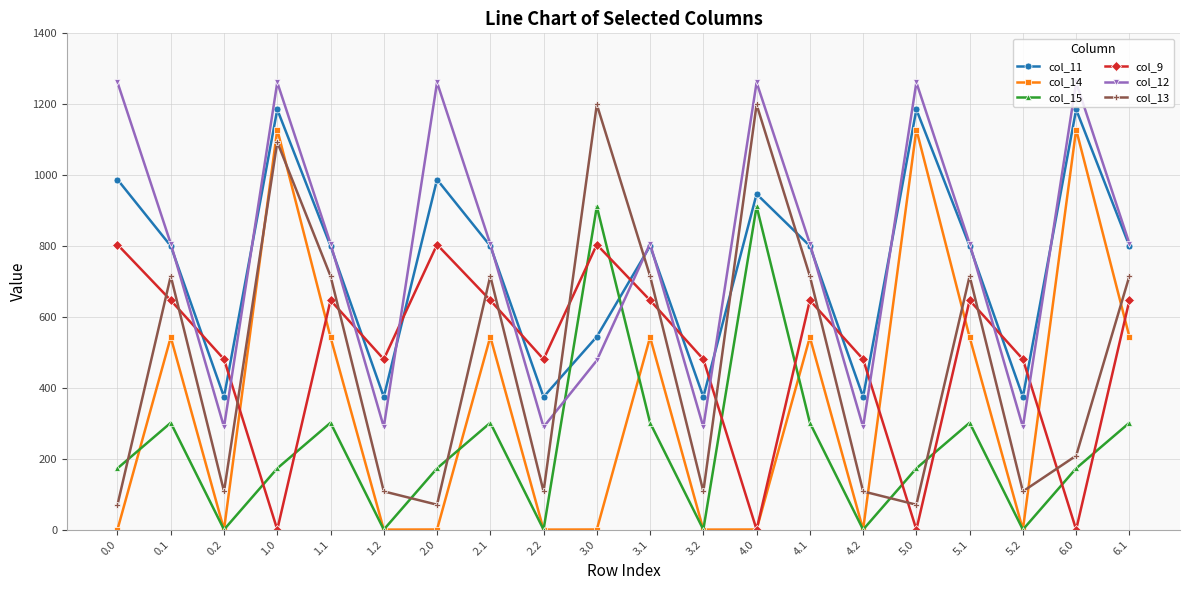

How many times do col_9 and col_11 cross each other?

12